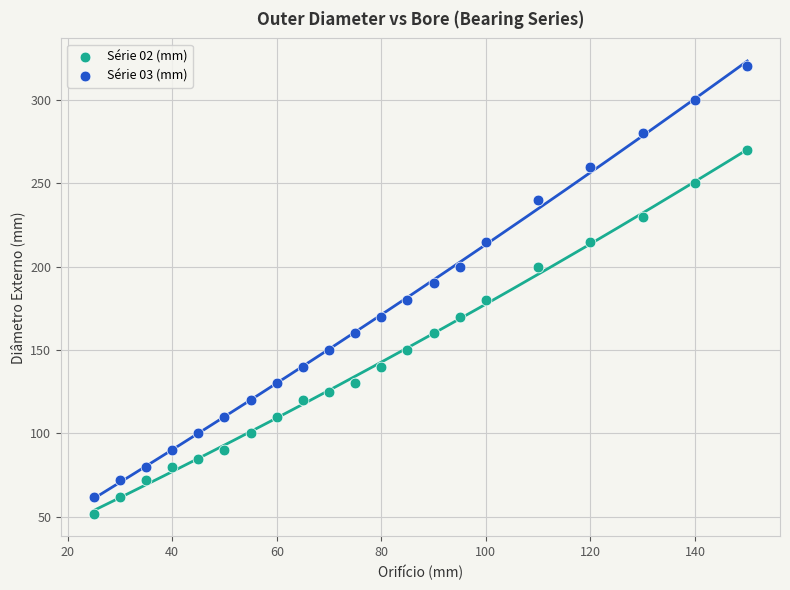

Which series reaches the maximum Y coordinate?

Série 03 (mm)